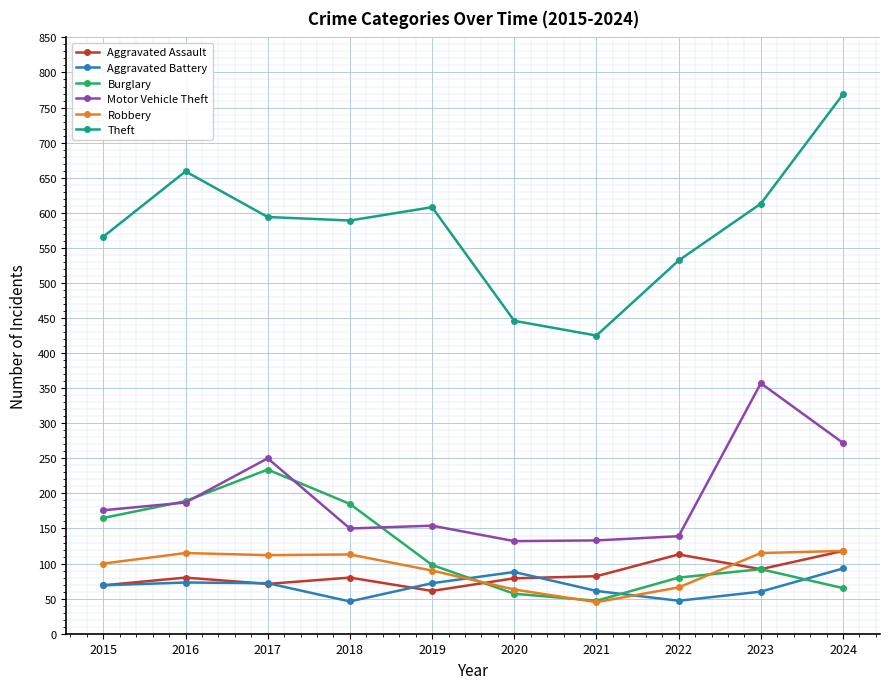

What is the greatest value displayed?

769